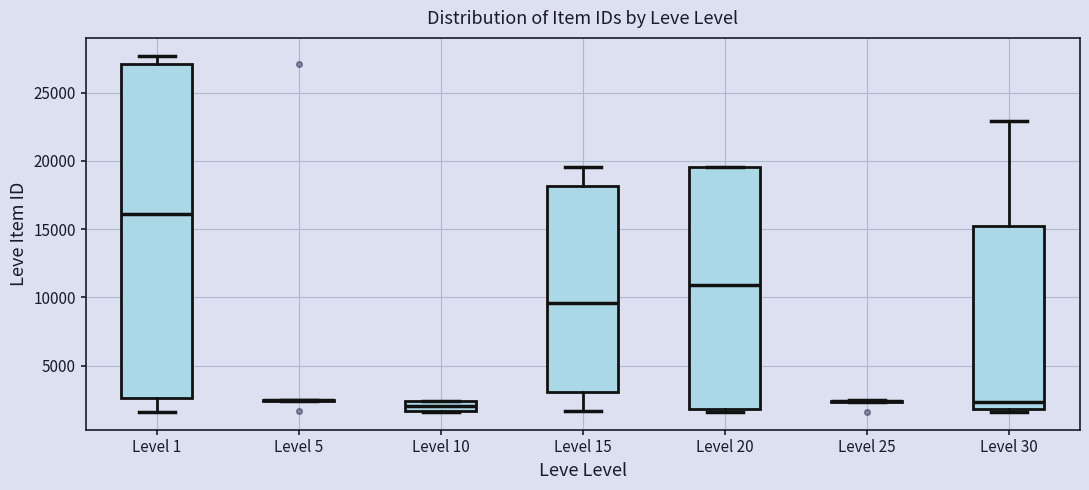

Where is the lower edge of the box for Level 1 on the y-axis? The values are not printed on the chart, so give them approximately, as read against the axis.

2500